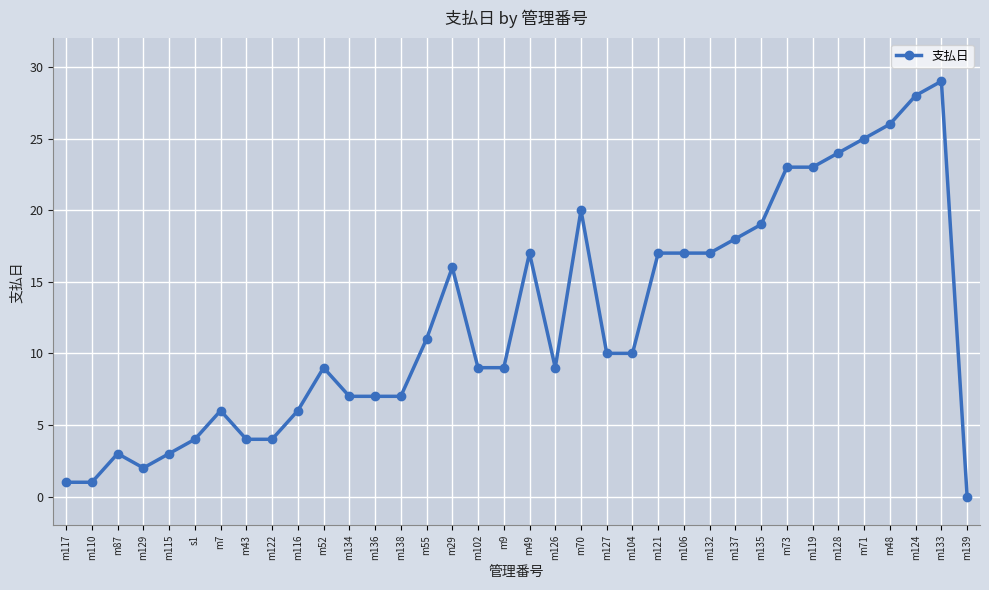

What is the greatest value displayed?

29